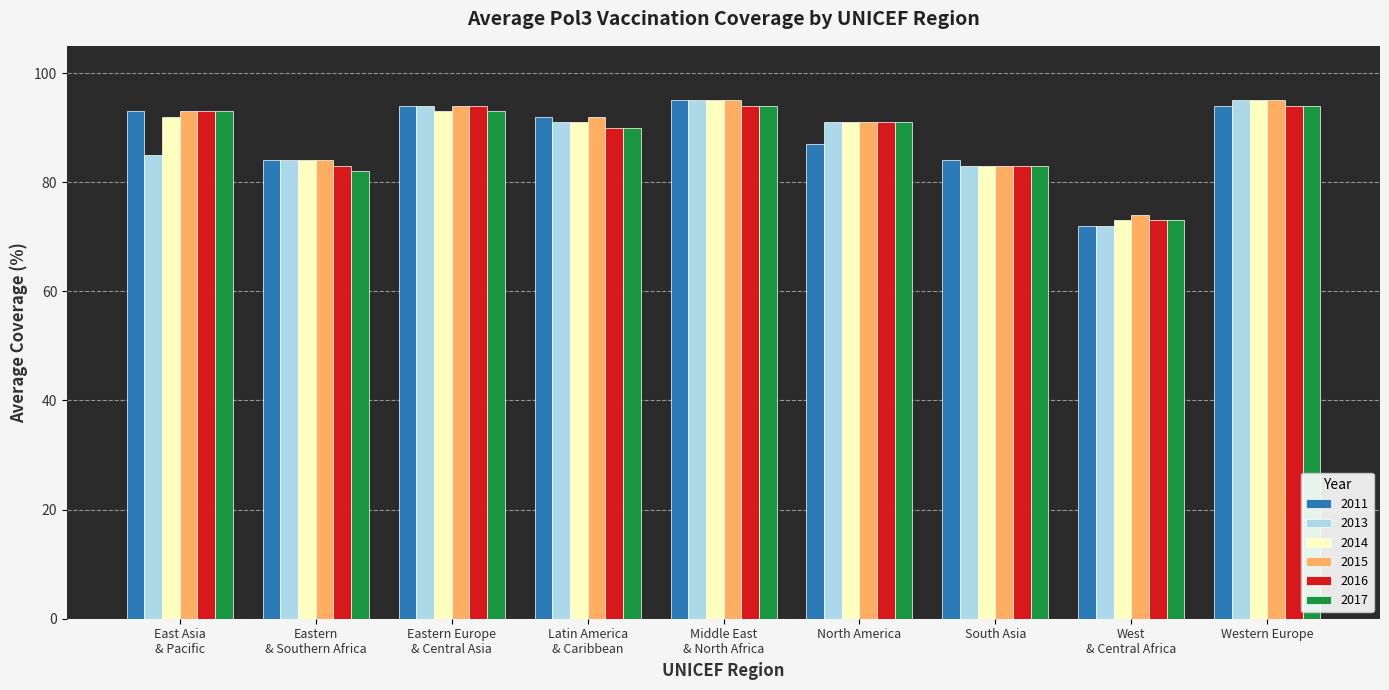

At how many categories does at least one series exceed 76?

8